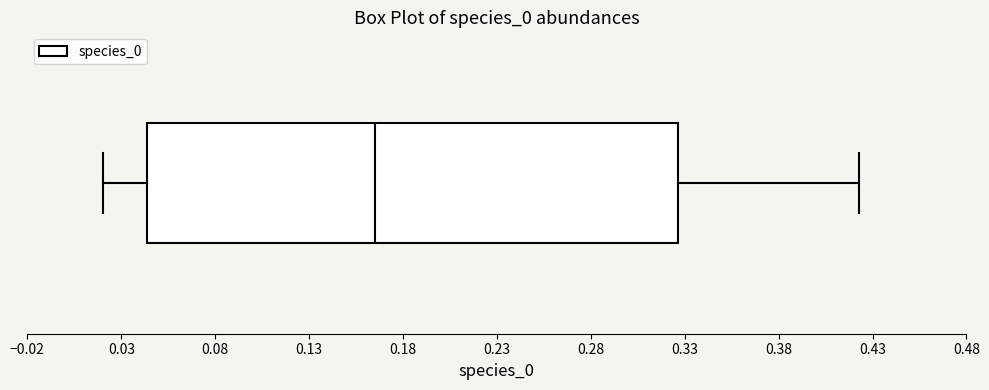

Where does the median line of the box sit on the x-axis? The values are not printed on the chart, so give them approximately, as read against the axis.

0.165